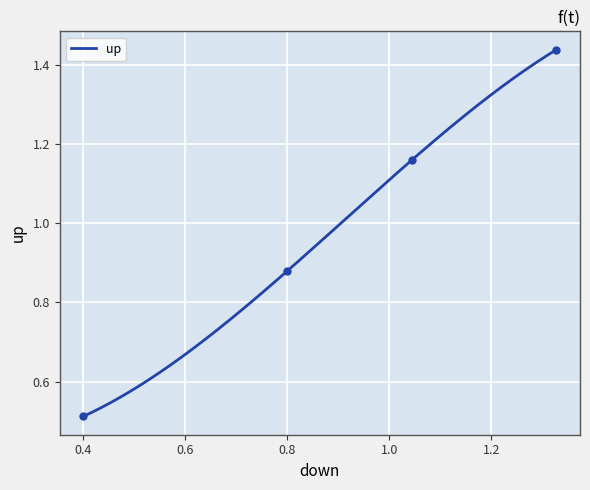

Which label corresponds to the smallest value in the chart?

0.3998575500000001